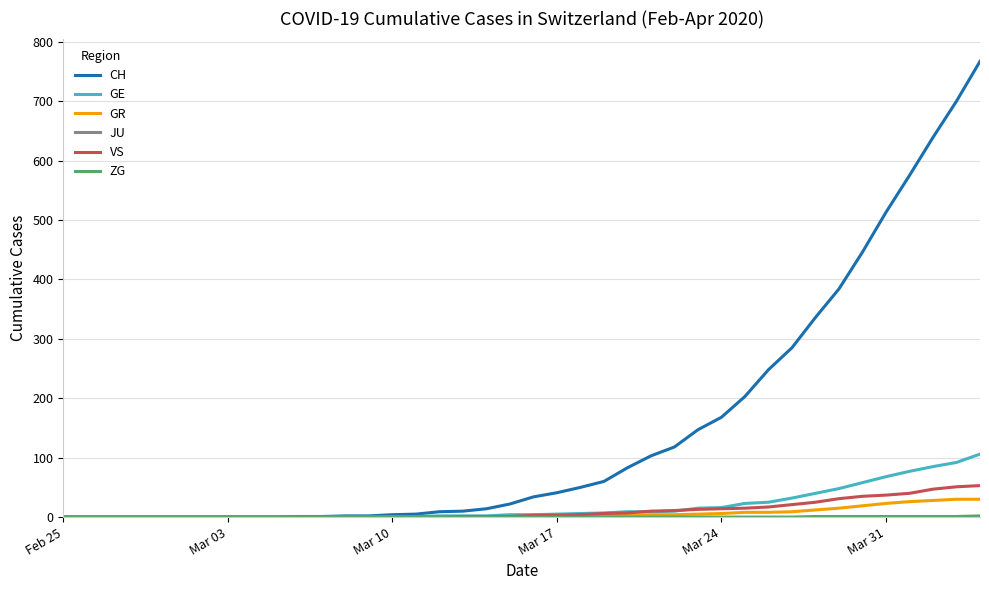

Which series has the largest range (max minus min)?

CH